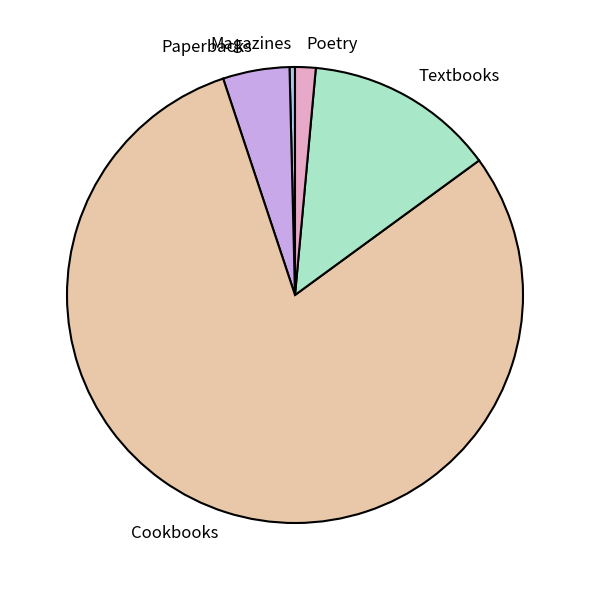

How many slices are in this pie chart?

5